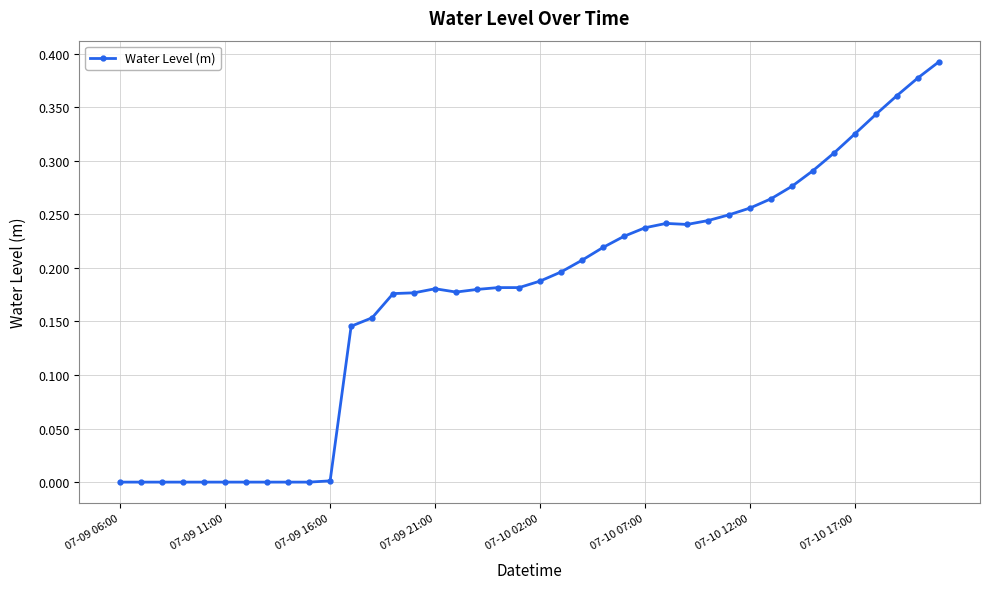

What is the sum of all values?

7.0